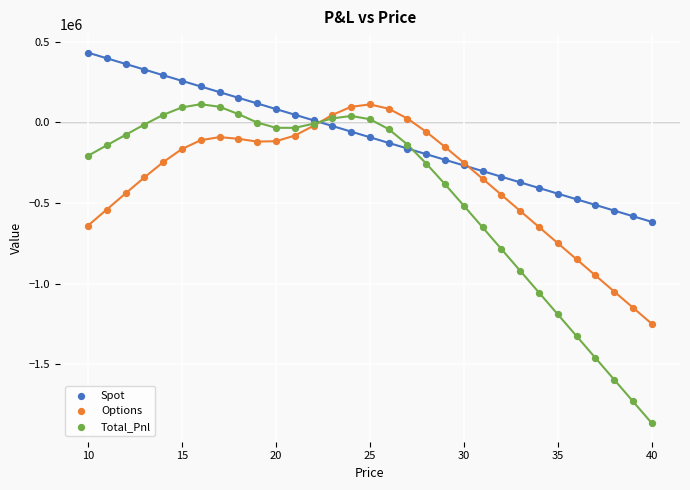

Across all series, what Y value is closest to -716264?

-749129.7